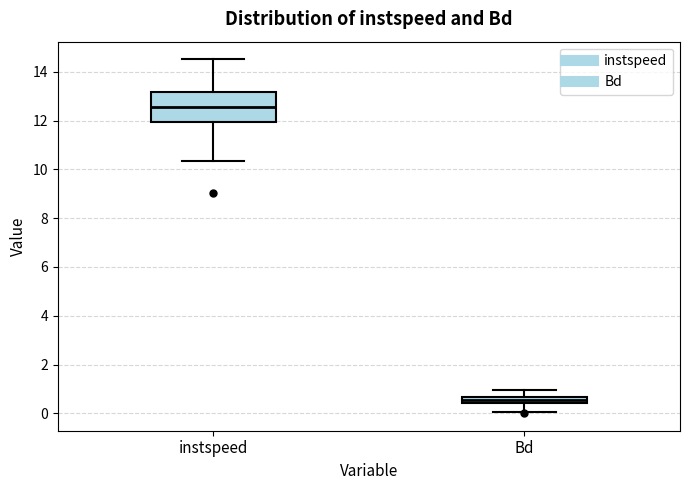

Which box has the highest median line?

instspeed